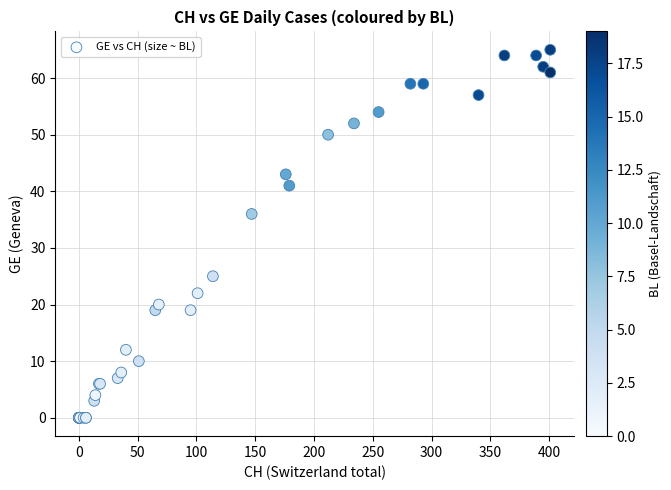

What Y value in the scatter plot is closest to 32?

36